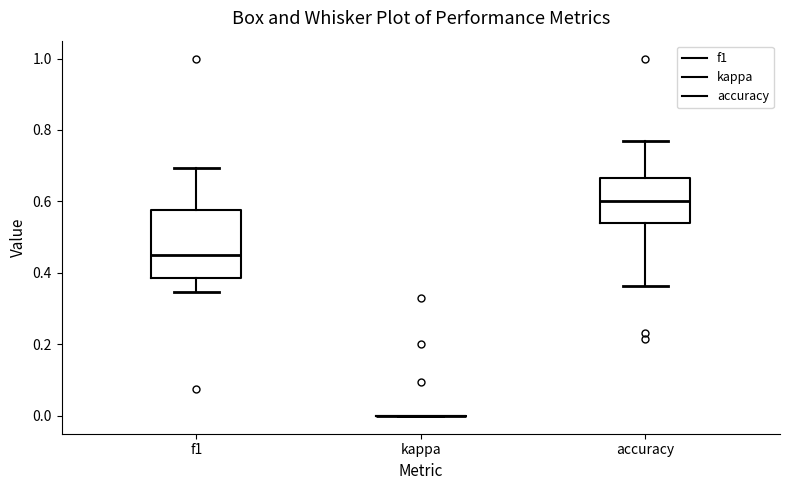

Which box is the tallest, from its lower edge to its upper edge?

f1